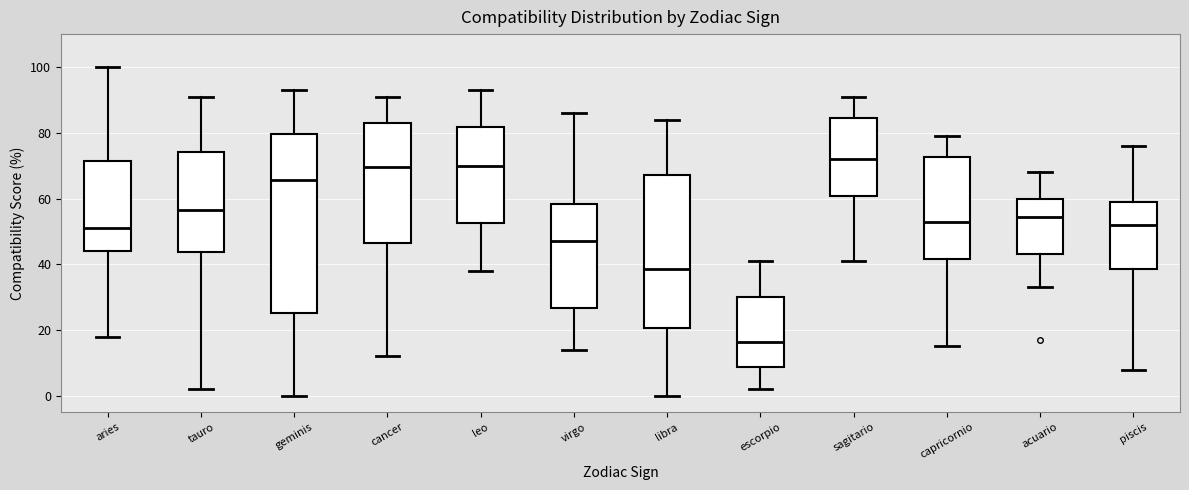

Comparing the boxes themselves (not the whiskers), which one is the tallest?

geminis